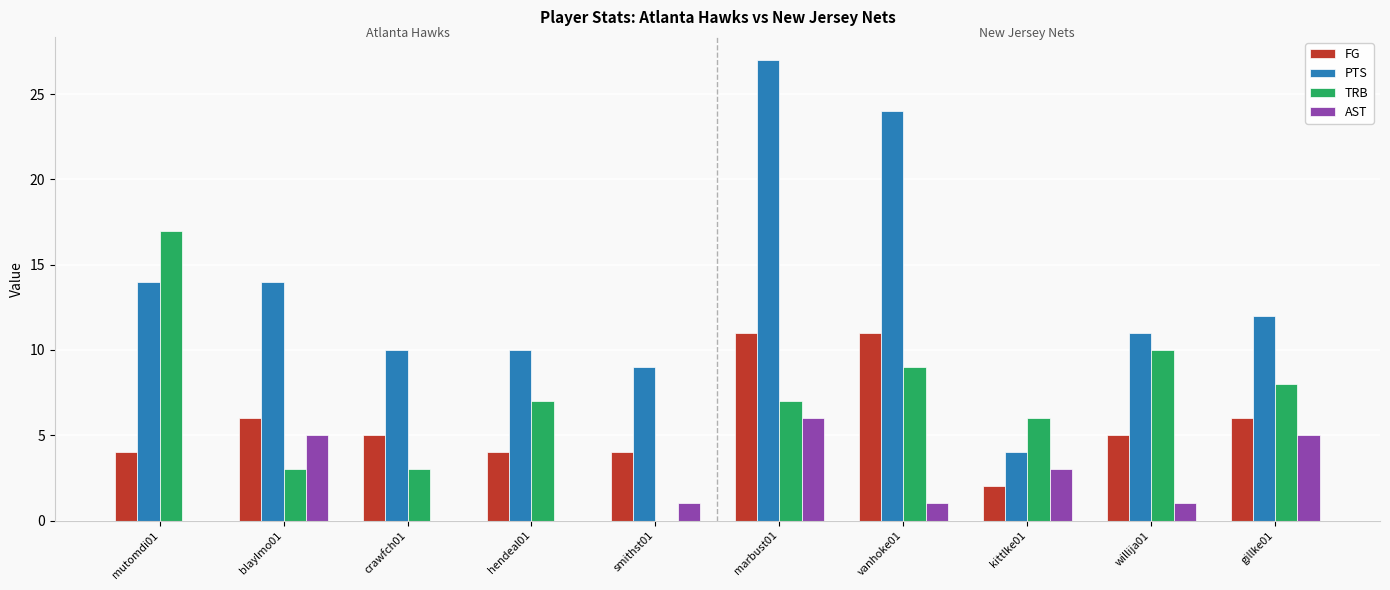

Is the value of PTS at marbust01 greater than the value of TRB at crawfch01?

Yes